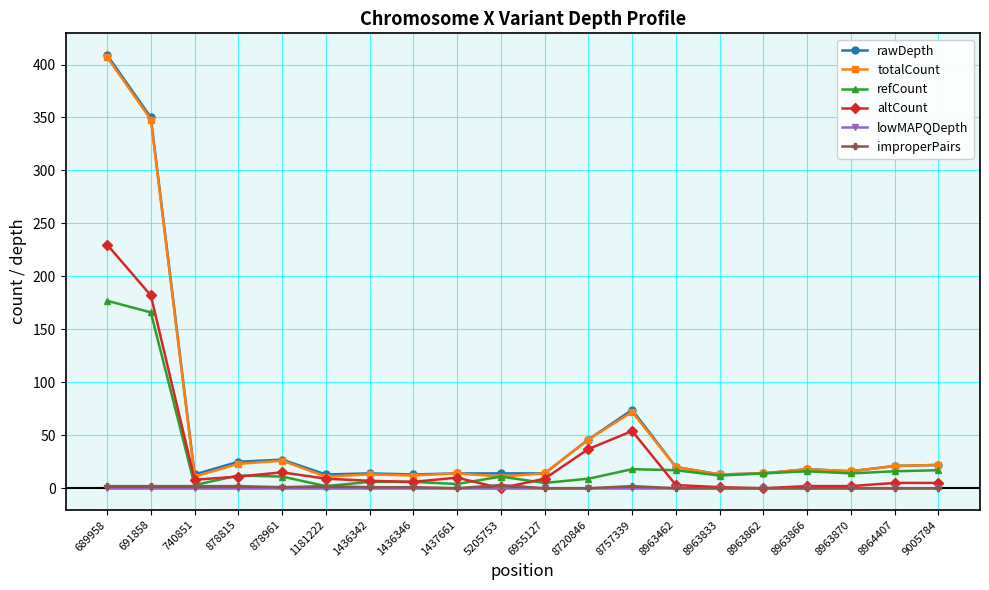

What is the value of the altCount point at the 13th from the left?

54